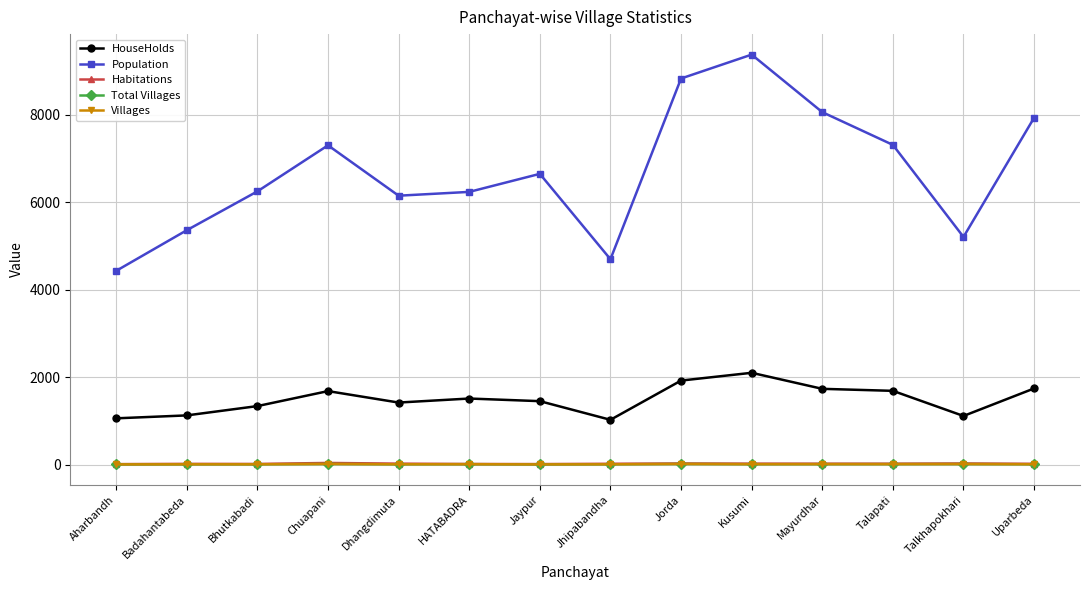

Does the chart display data point markers on the line(s)?

Yes